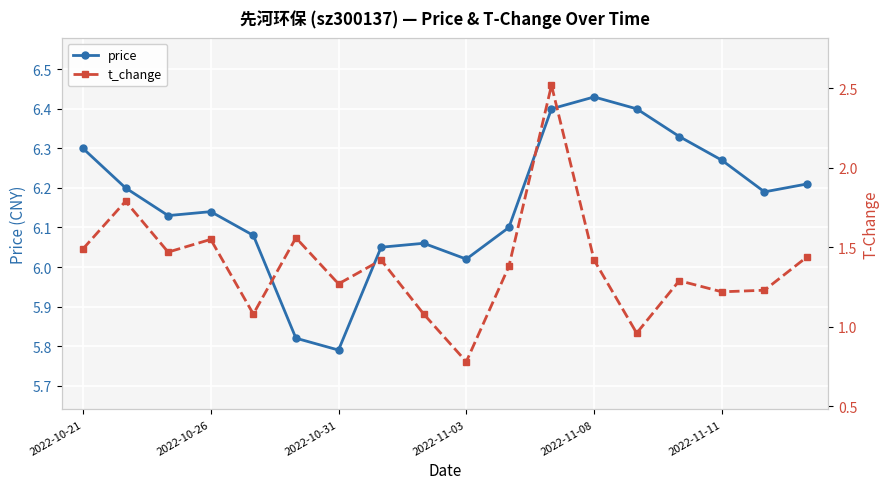

Which series has the largest total across all categories?

price